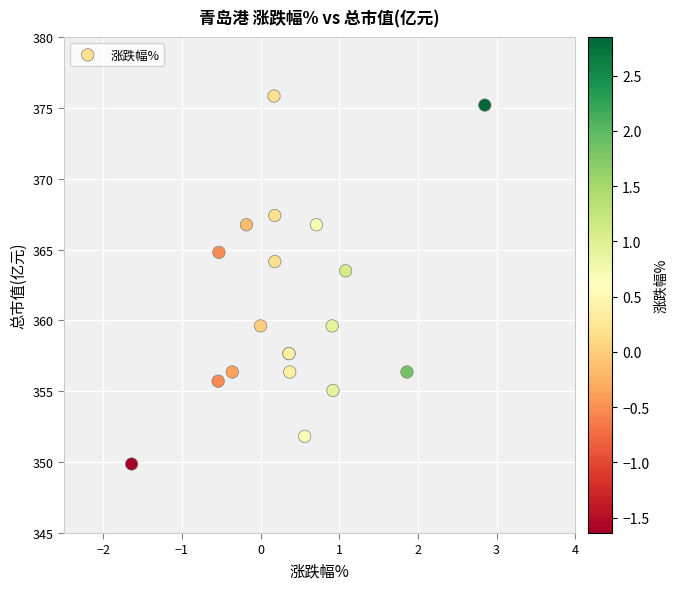

What Y value in the scatter plot is closest to 362?

363.5